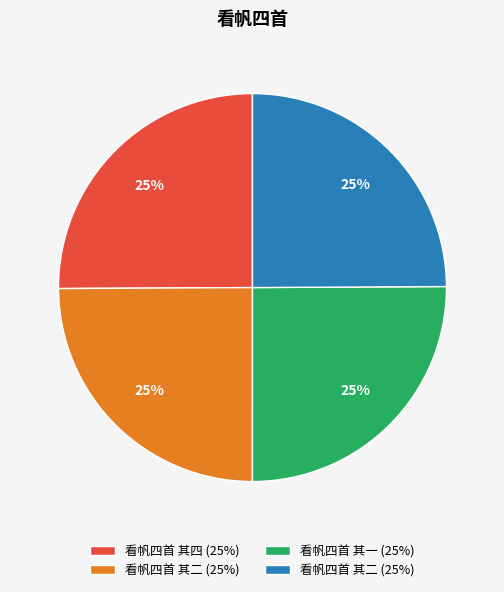

Is there any slice that represents more than half of the pie?

No